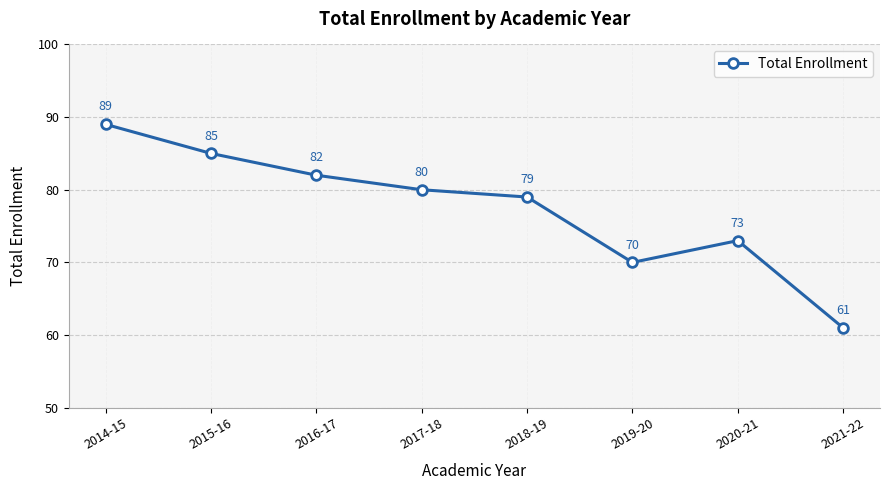

What is the smallest value displayed?

61